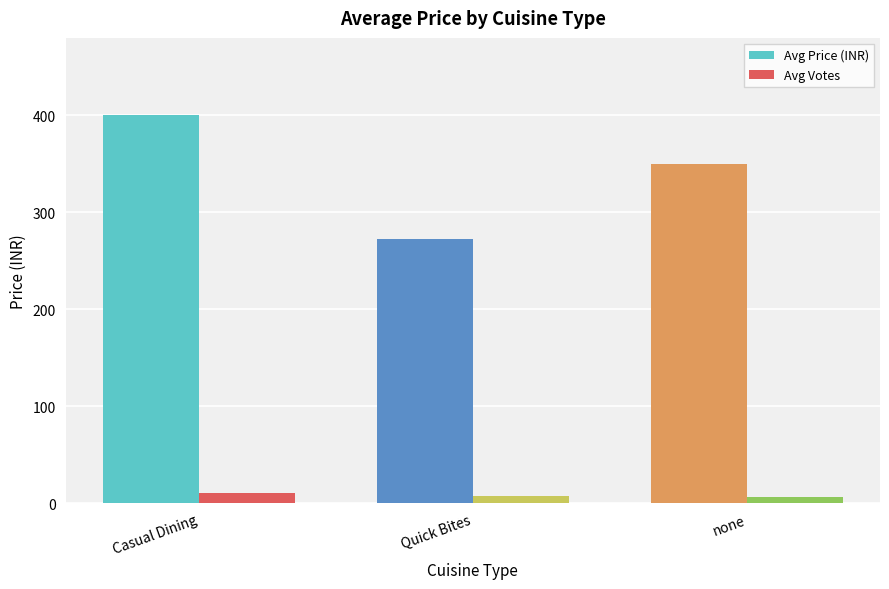

What value does the Avg Votes series have at Casual Dining?

11.0